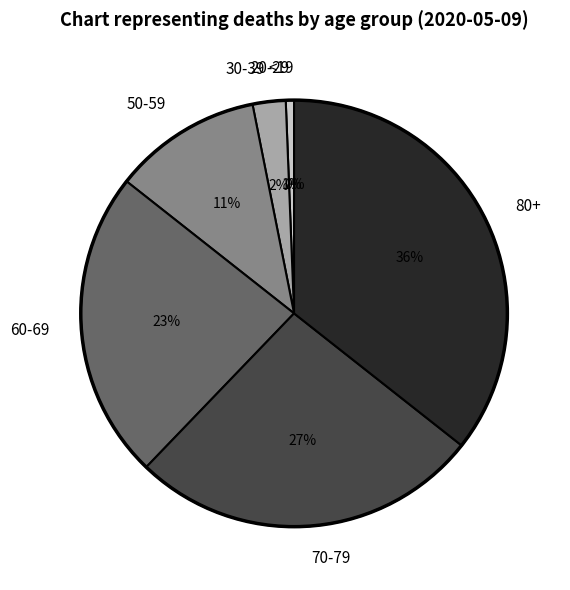

To the nearest percent, what percentage of the pie is 30-39?

2%